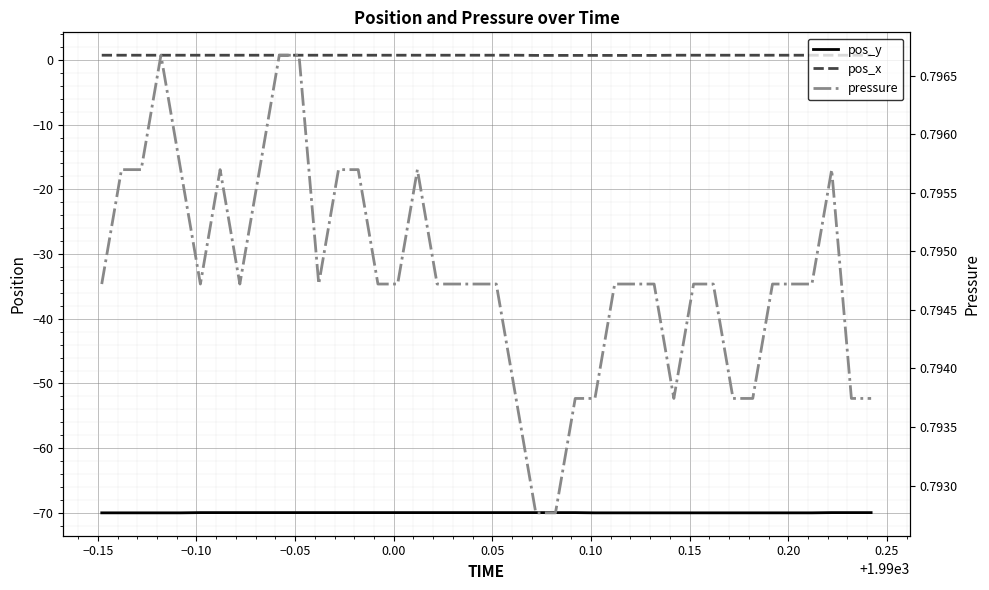

At how many categories does at least one series exceed -8?

40